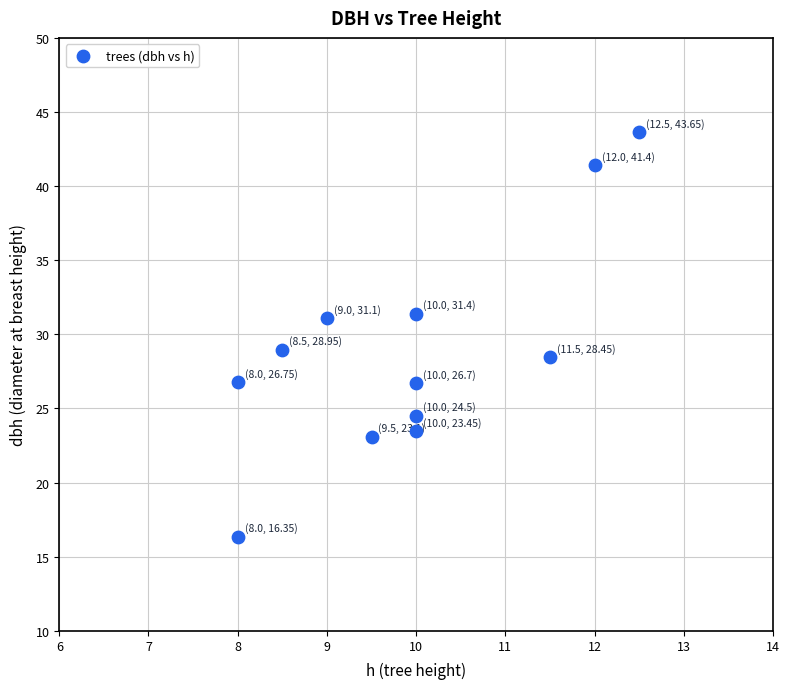

What is the average Y value?

28.8